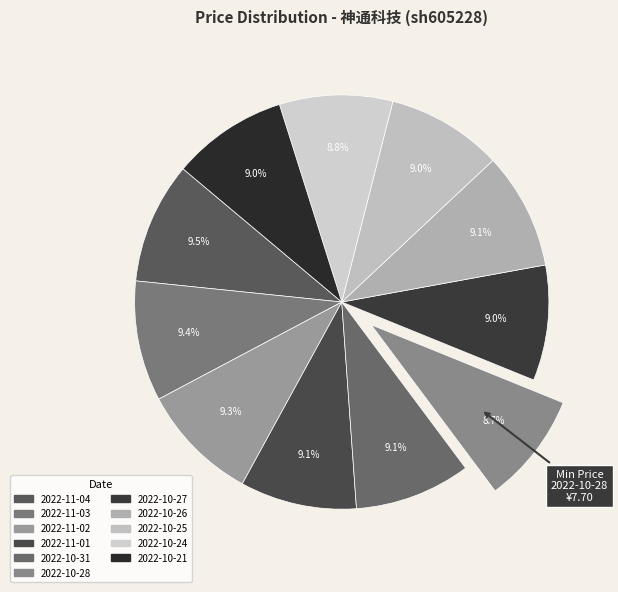

What is the smallest slice in the pie chart?

2022-10-28